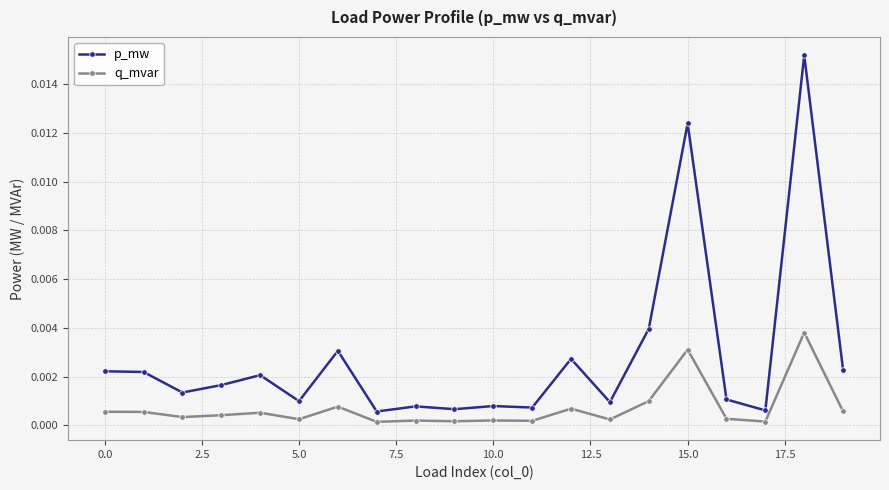

List the series in order of their peak value, highest first.

p_mw, q_mvar